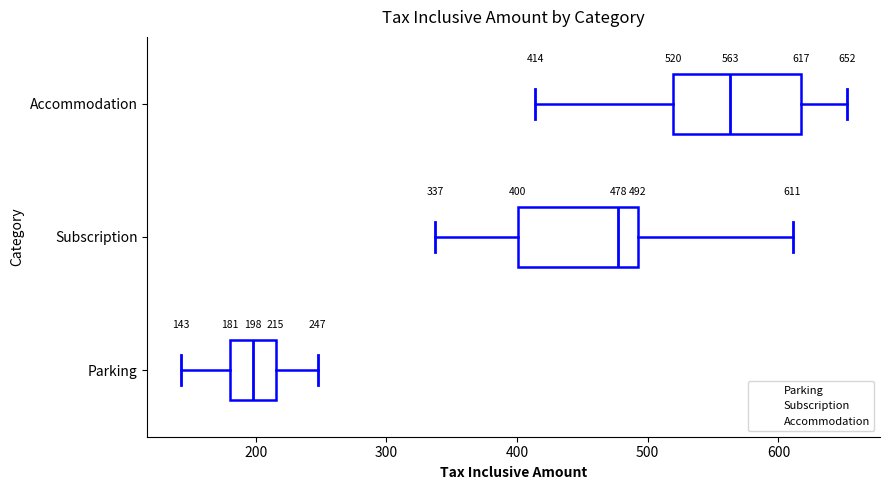

Which box's median line is the furthest to the left?

Parking